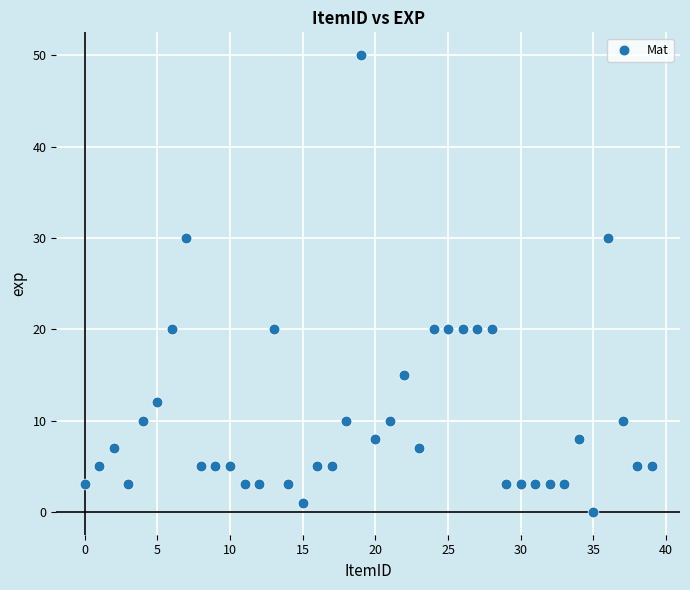

What is the range of Y values (max minus min)?

50